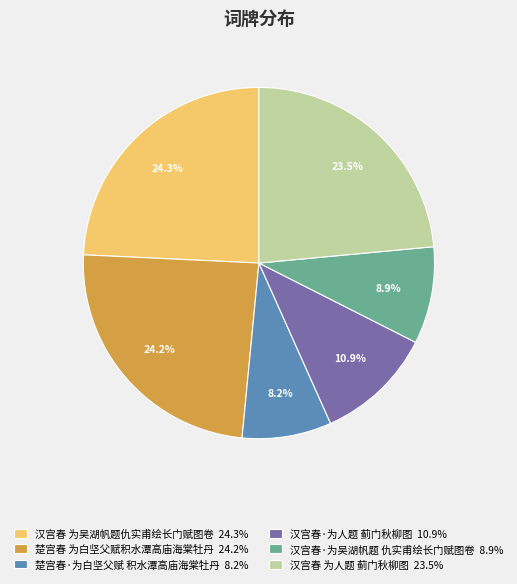

What percentage is NOT represented by 汉宫春 为人题 蓟门秋柳图 23.5%?

76.5%